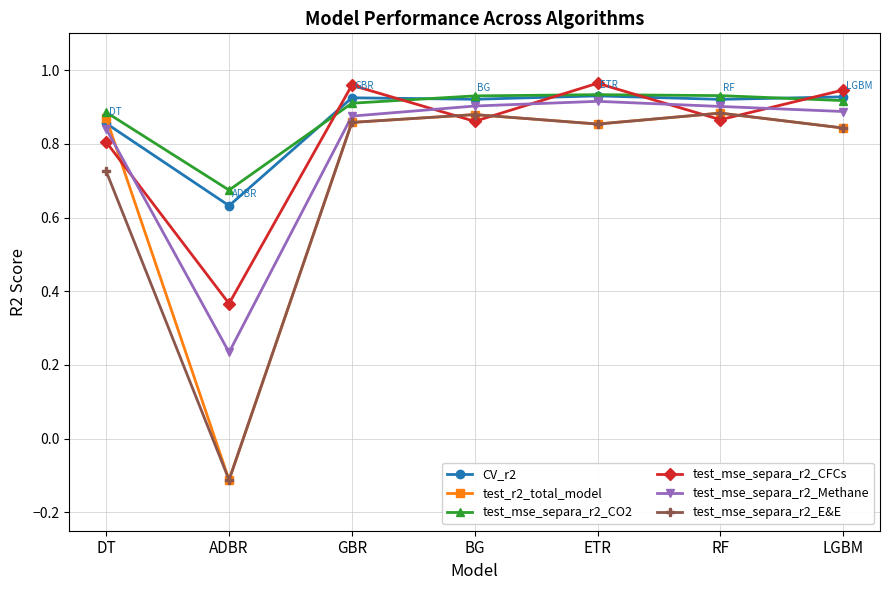

What are all the series names shown in the legend?

CV_r2, test_r2_total_model, test_mse_separa_r2_CO2, test_mse_separa_r2_CFCs, test_mse_separa_r2_Methane, test_mse_separa_r2_E&E